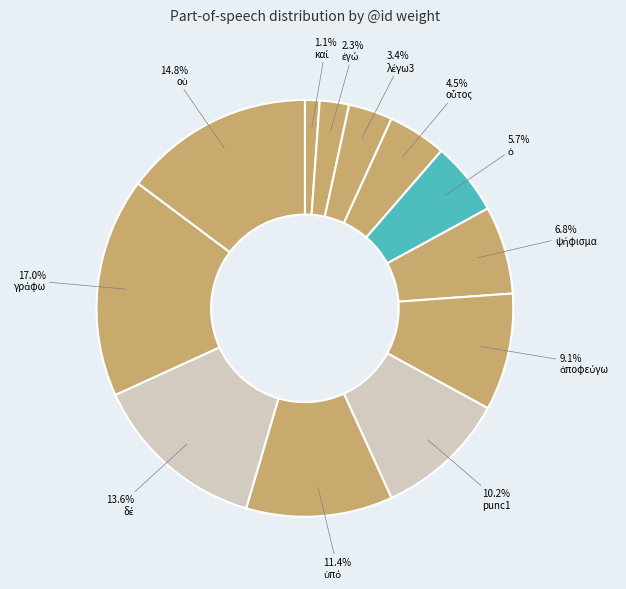

Which slice is the smallest?

καί